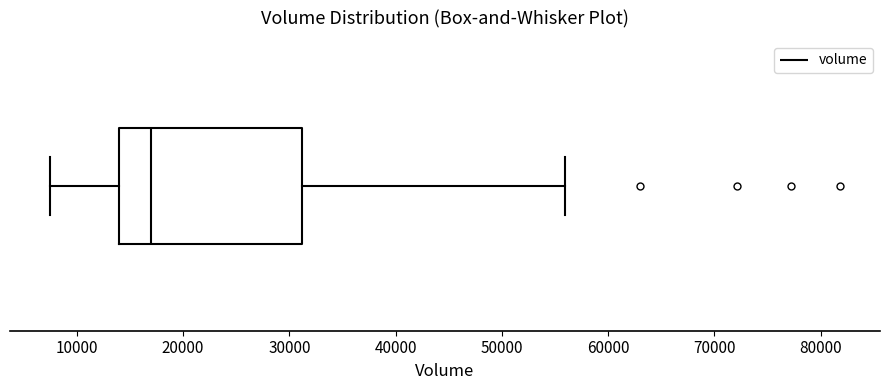

Read this box plot against the x-axis: the position of the median line, the range covered by the box, and the ends of both whiskers. The values are not printed on the chart, so give them approximately, as read against the axis.

median 17000, box 14000 to 31000, whiskers 7000 to 56000